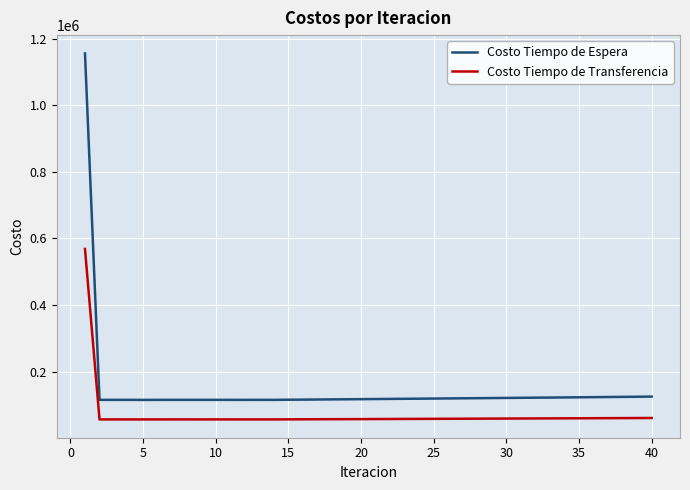

How many categories are shown in the chart?

40